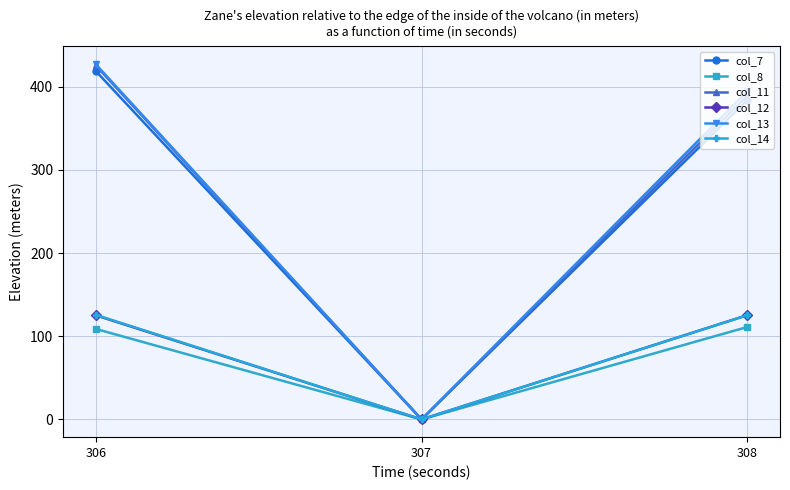

How many lines are shown in the chart?

6